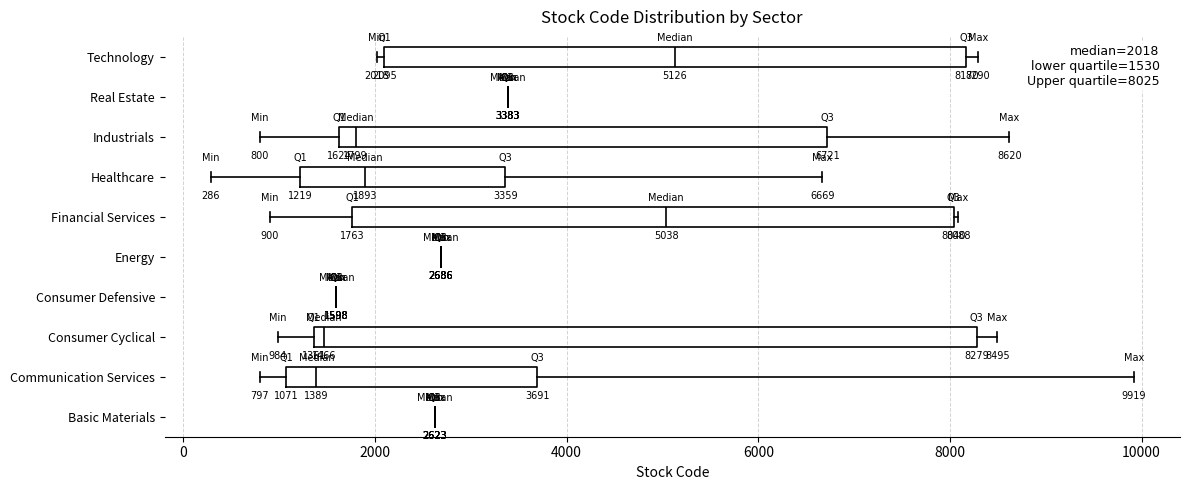

Comparing the boxes themselves (not the whiskers), which one is the widest?

Consumer Cyclical